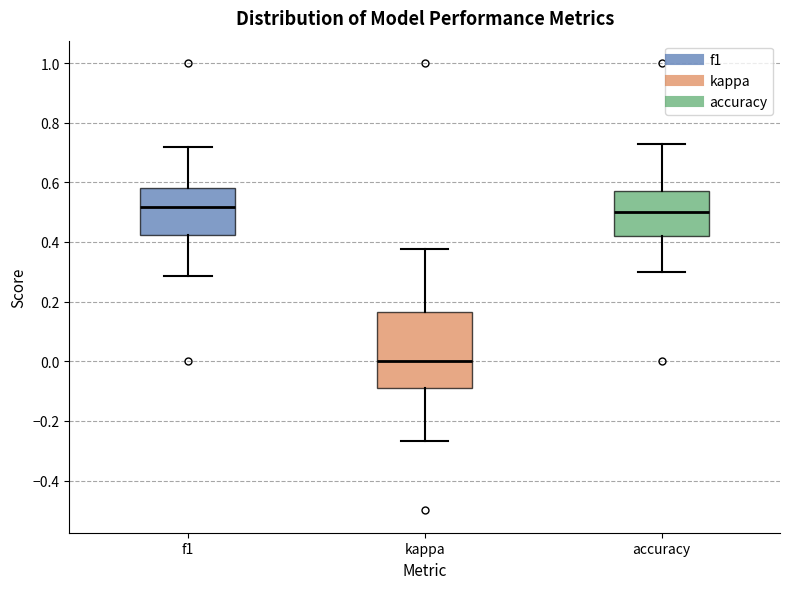

Reading left to right, read every box against the y-axis: the position of its median line, the range the box covers, and the ends of its whiskers. The values are not printed on the chart, so give them approximately, as read against the axis.

f1: median 0.52, box 0.42 to 0.58, whiskers 0.28 to 0.72
kappa: median 0.00, box -0.10 to 0.16, whiskers -0.26 to 0.38
accuracy: median 0.50, box 0.42 to 0.58, whiskers 0.30 to 0.72